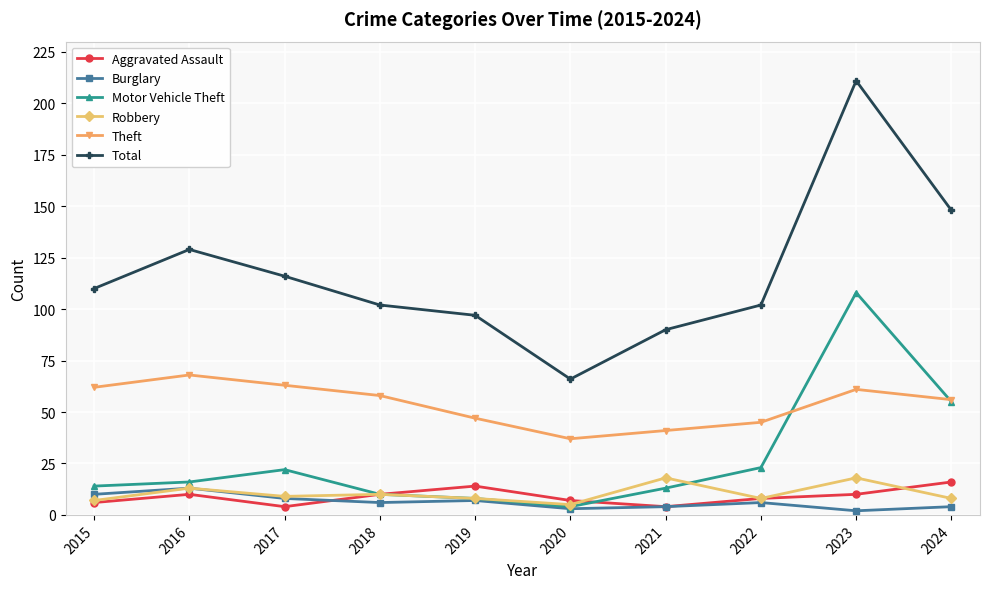

True or false: Robbery has a value of 5 at 2020.

True